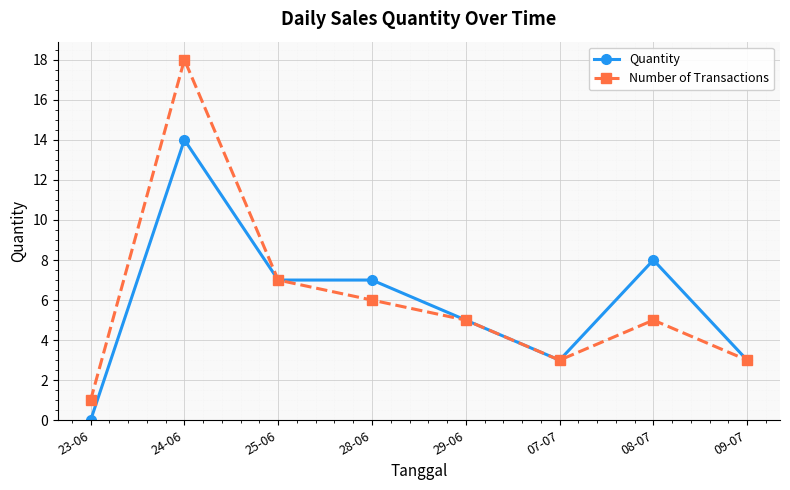

Rank the series by their maximum value, from lowest to highest.

Quantity, Number of Transactions